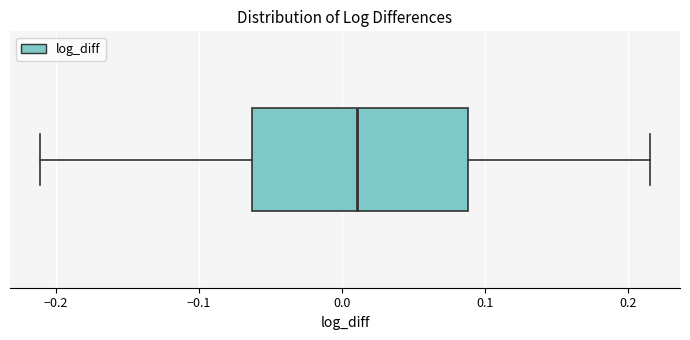

Read this box plot against the x-axis: the position of the median line, the range covered by the box, and the ends of both whiskers. The values are not printed on the chart, so give them approximately, as read against the axis.

median 0.01, box -0.06 to 0.09, whiskers -0.21 to 0.21